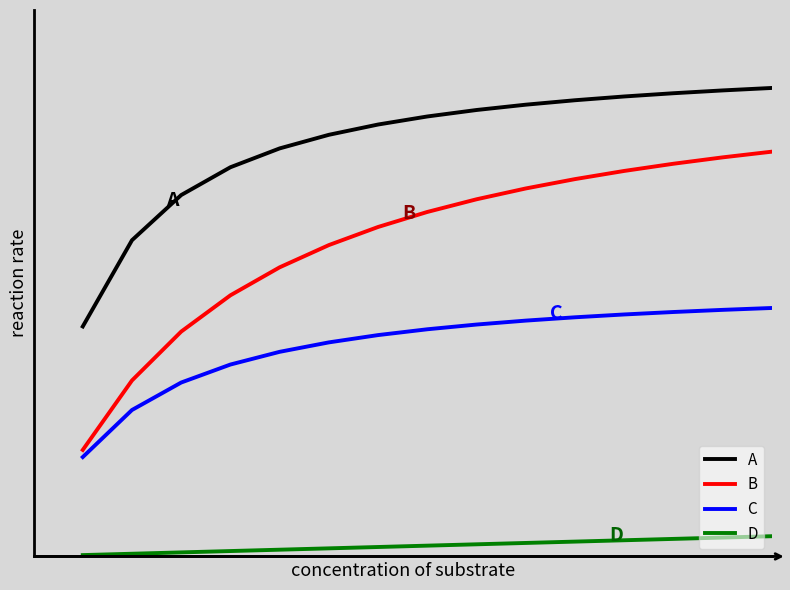

What are all the series names shown in the legend?

A, B, C, D